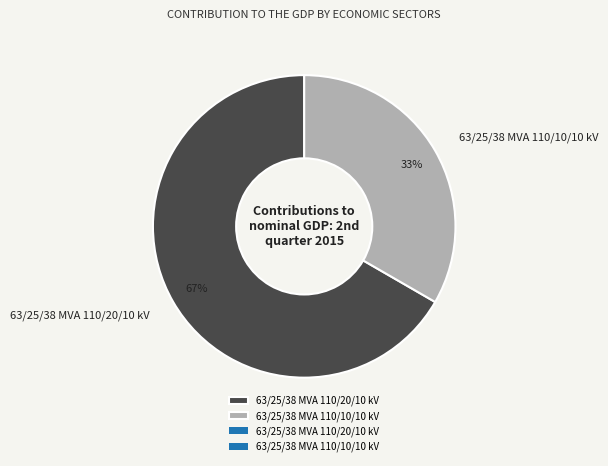

Which has a higher value, 63/25/38 MVA 110/20/10 kV or 63/25/38 MVA 110/10/10 kV?

63/25/38 MVA 110/20/10 kV